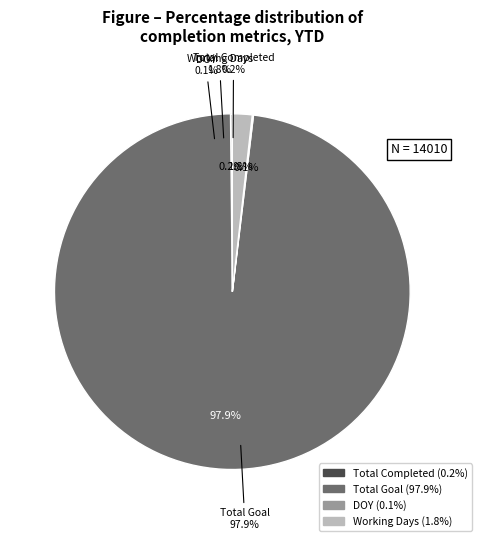

Which category accounts for the majority?

Total Goal